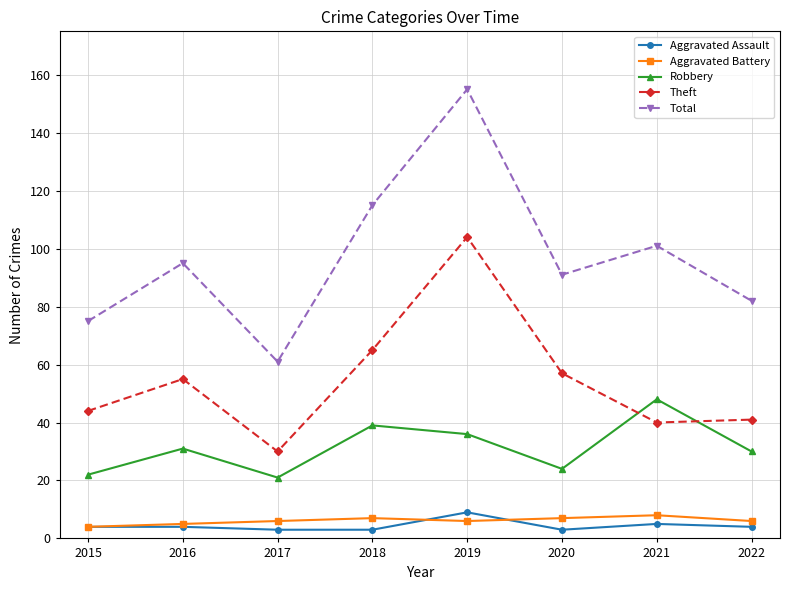

What is the maximum value shown in the chart?

155